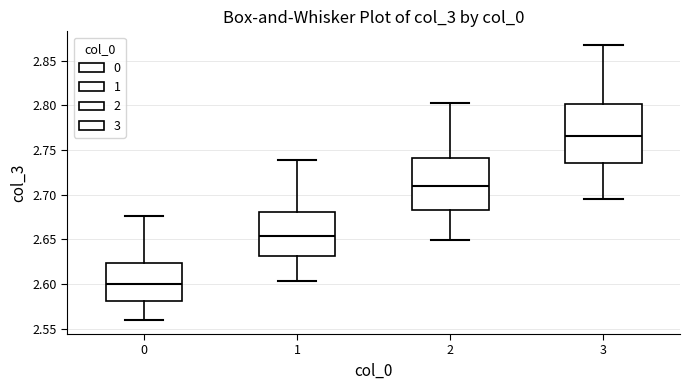

Comparing the boxes themselves (not the whiskers), which one is the tallest?

3